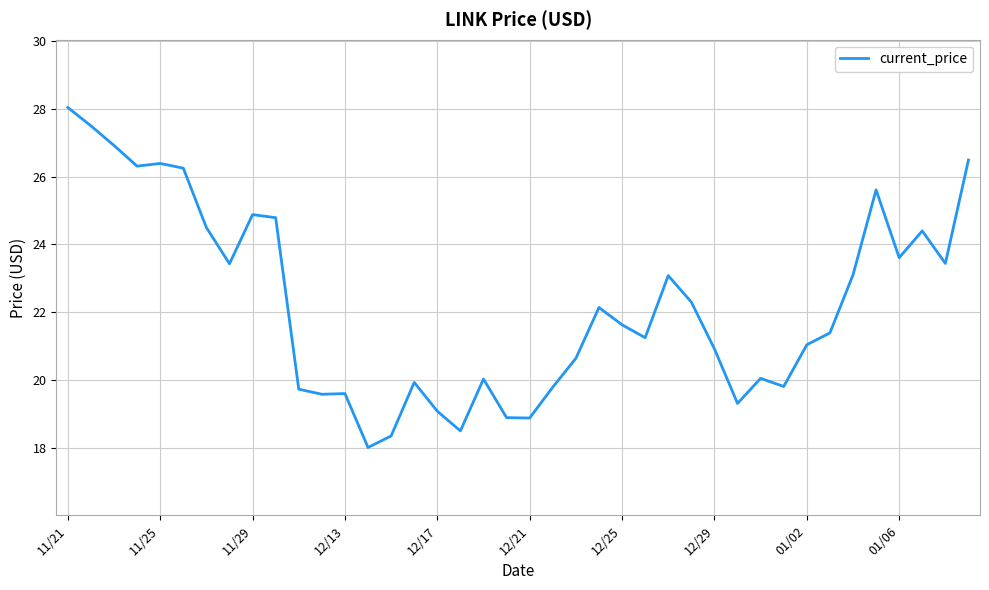

What is the minimum value shown in the chart?

18.0